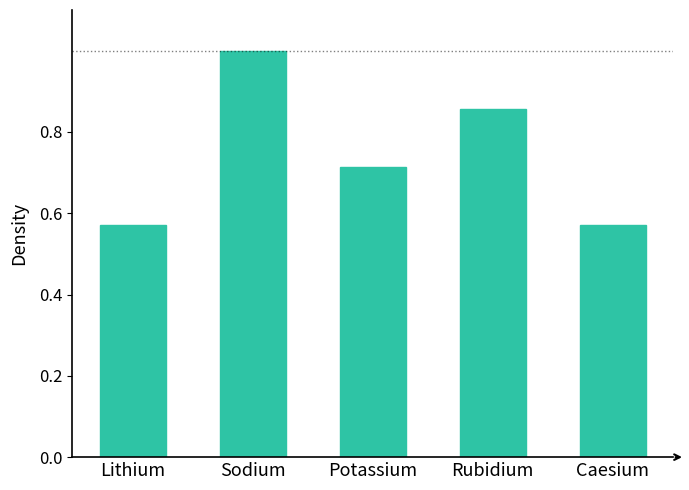

What is the difference between the second highest and second lowest values?

0.3